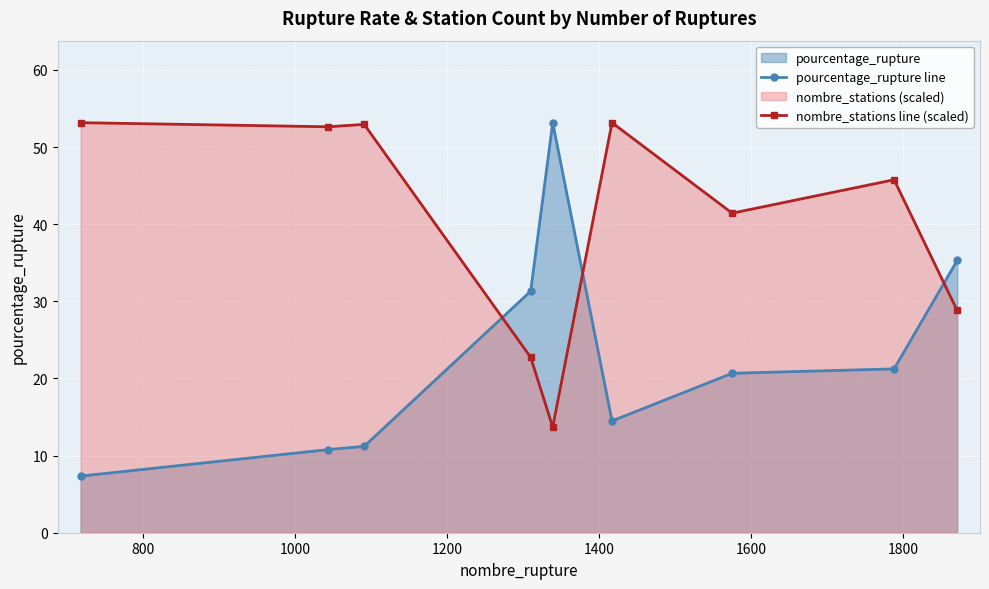

What is the smallest value displayed?

7.3